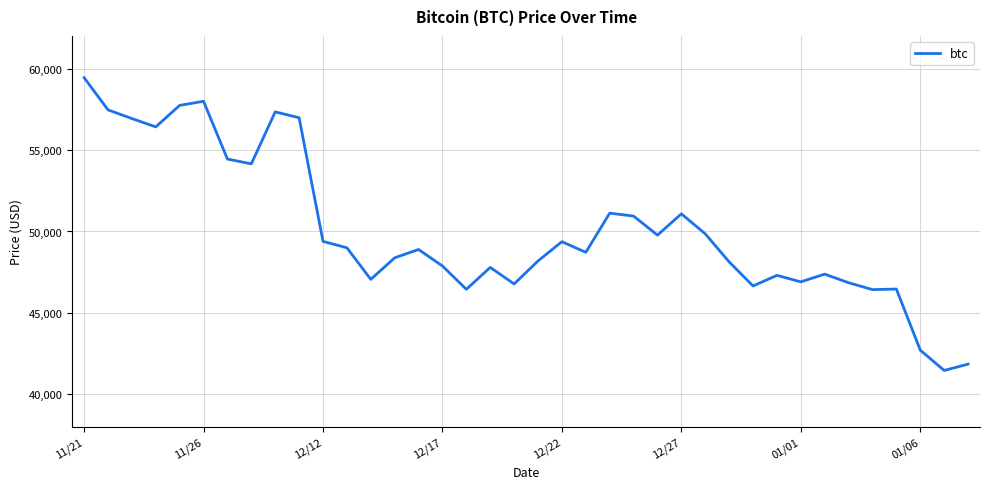

What is the difference between the maximum and minimum values?

17970